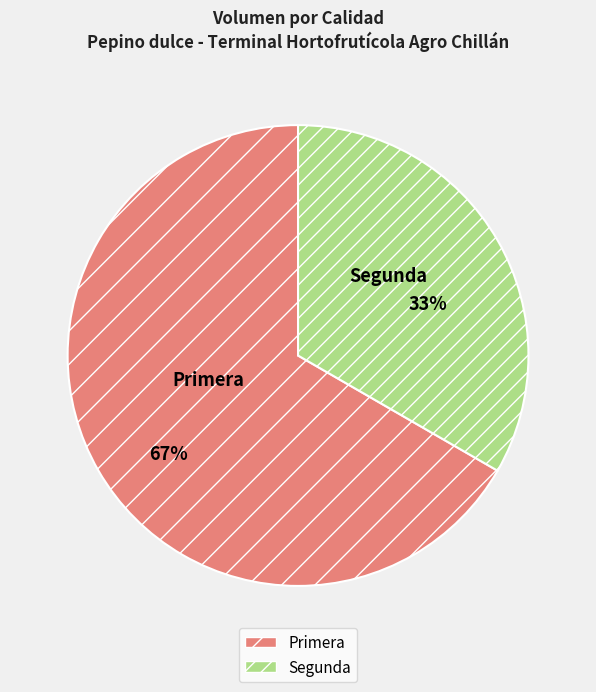

Do Primera and Segunda together represent more than half of the pie?

Yes